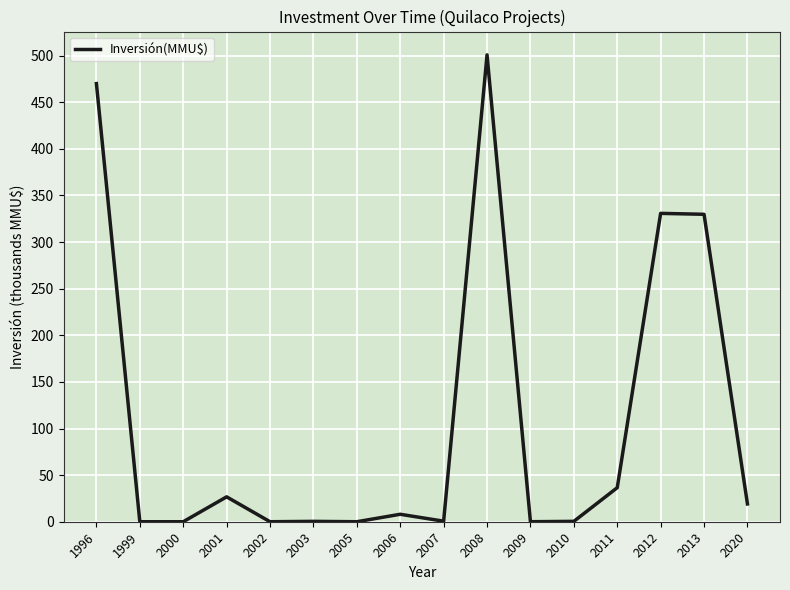

What is the change in value from 1999 to 2012?

+330.8